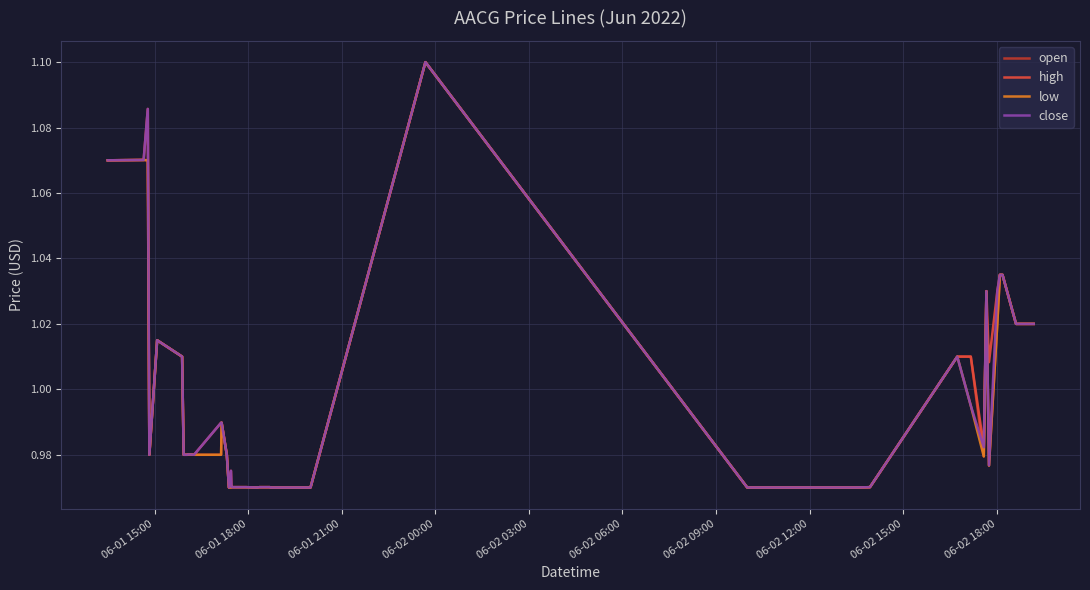

List the series in order of their overall mean, lowest first.

low, open, close, high